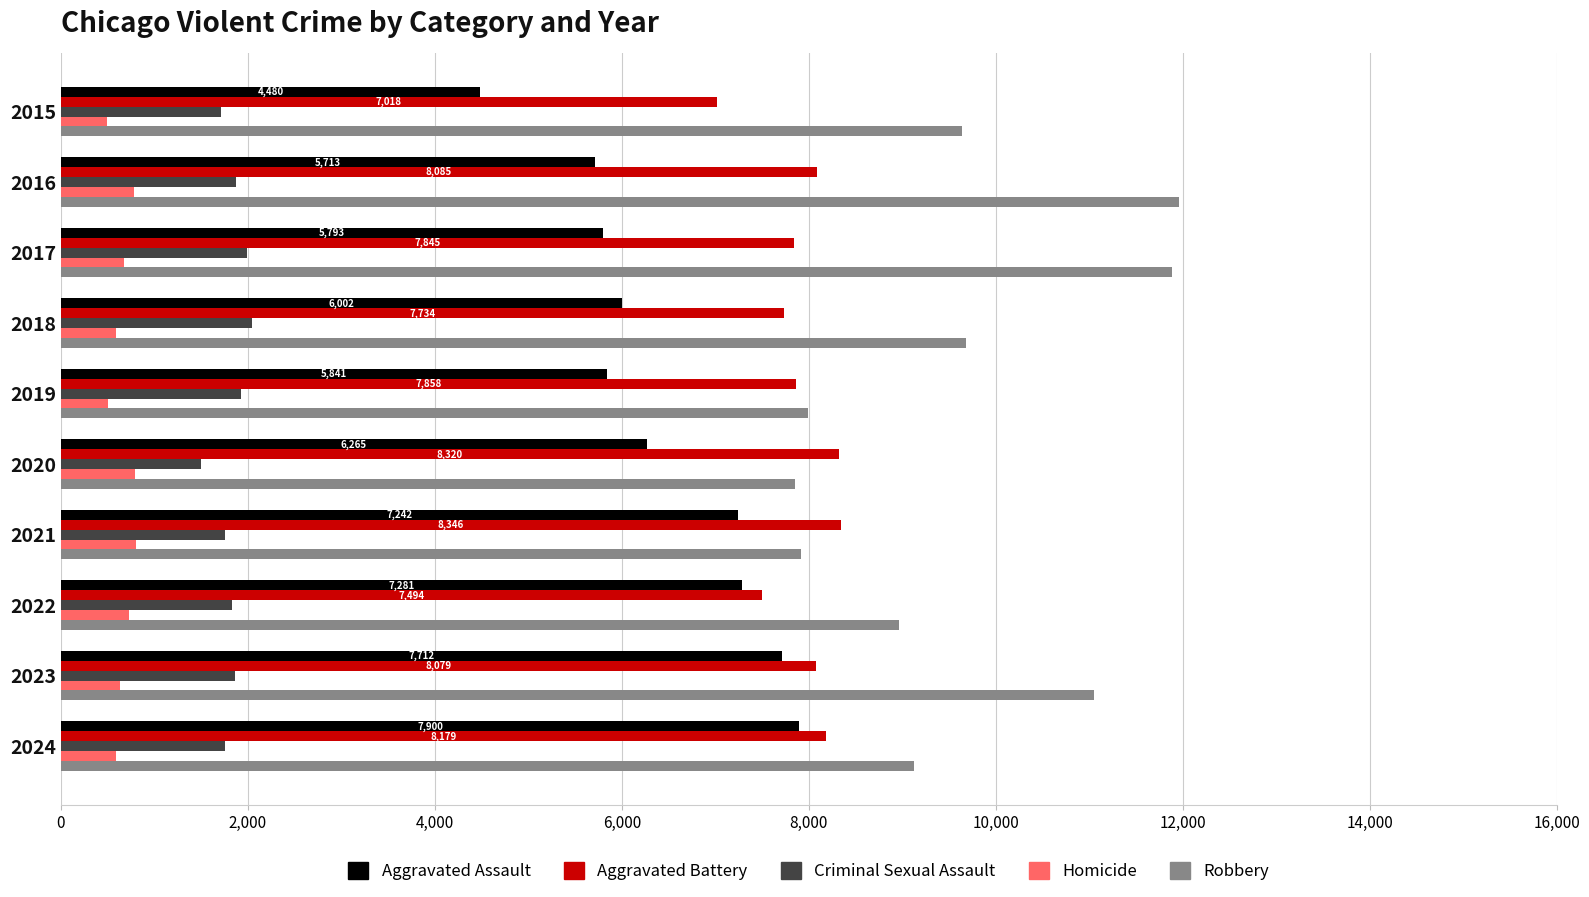

What is the average value of the Robbery series?

9607